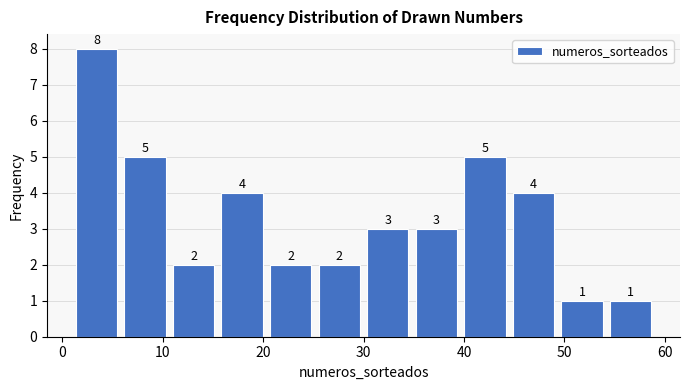

Reading left to right, transcribe this chart: for each bar, give the range it covers on the x-axis and its height. The bar edges are not printed on the chart, so give them approximately, as read against the axis.

1 to 6: 8
6 to 11: 5
11 to 16: 2
16 to 20: 4
20 to 25: 2
25 to 30: 2
30 to 35: 3
35 to 40: 3
40 to 45: 5
45 to 49: 4
49 to 54: 1
54 to 59: 1